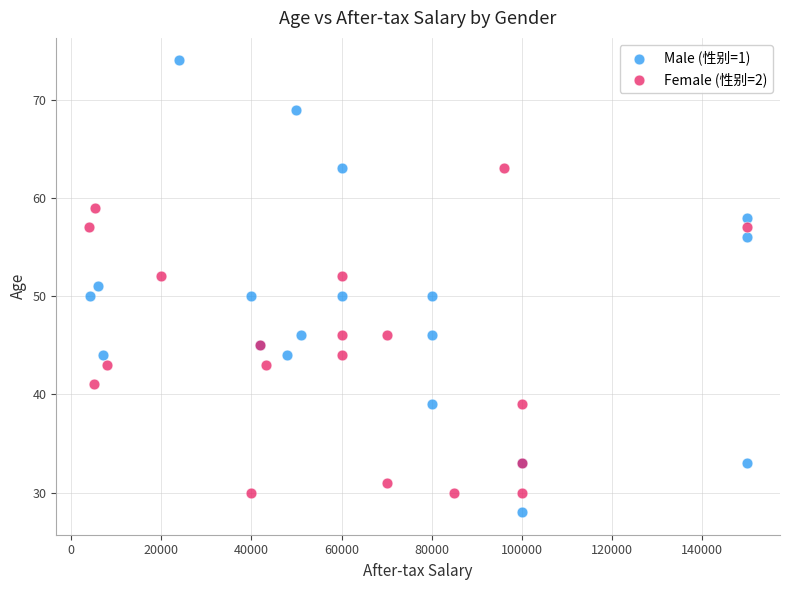

Which series has the widest spread of Y values?

Male (性别=1)